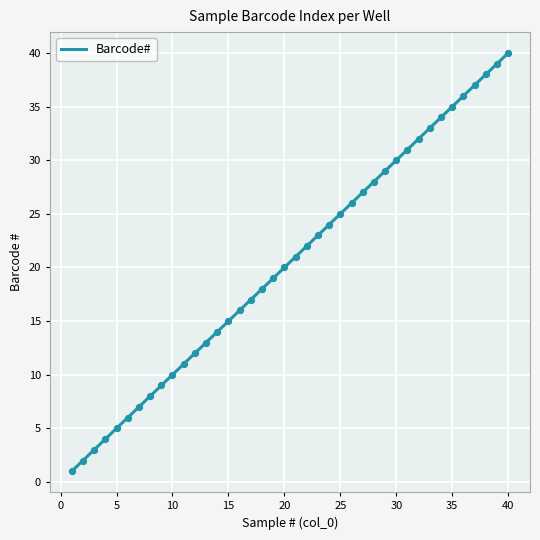

Approximately how many times larger is the value at 34 compared to 4?

8.5